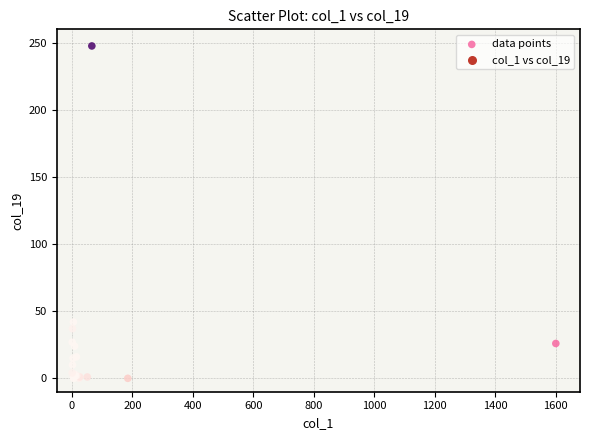

What Y value in the scatter plot is closest to 124?

42